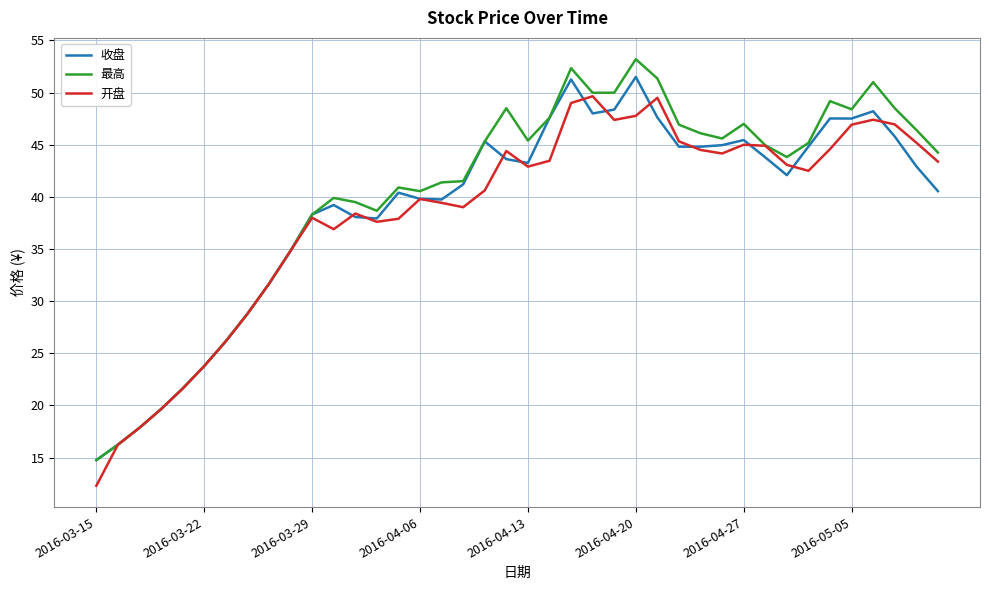

What is the maximum value shown in the chart?

53.2